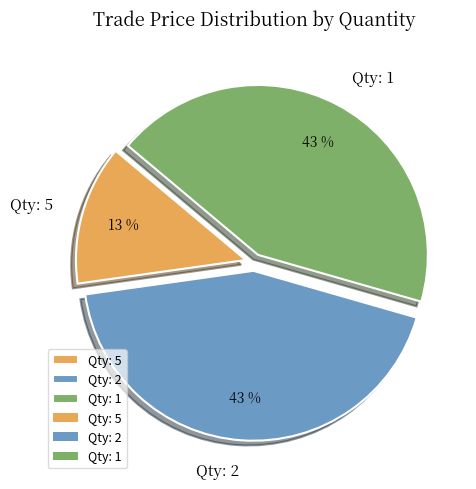

How many segments does this pie chart have?

3